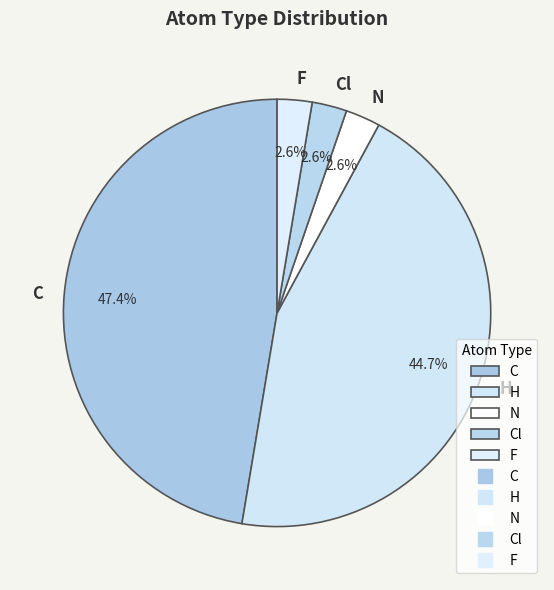

Do H and F together represent more than half of the pie?

No